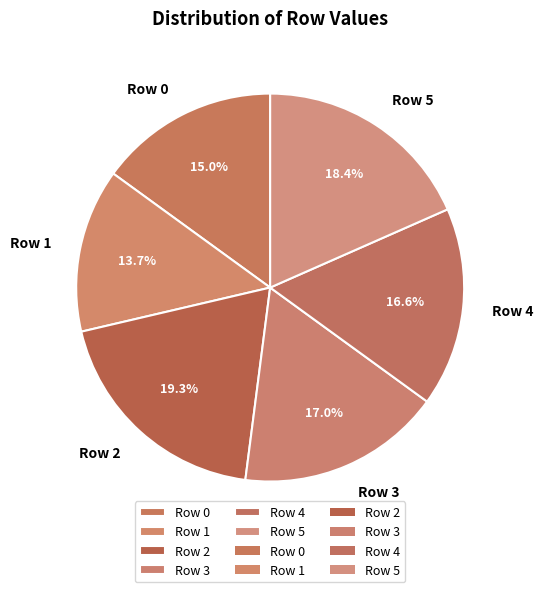

Count the number of slices in the pie.

6